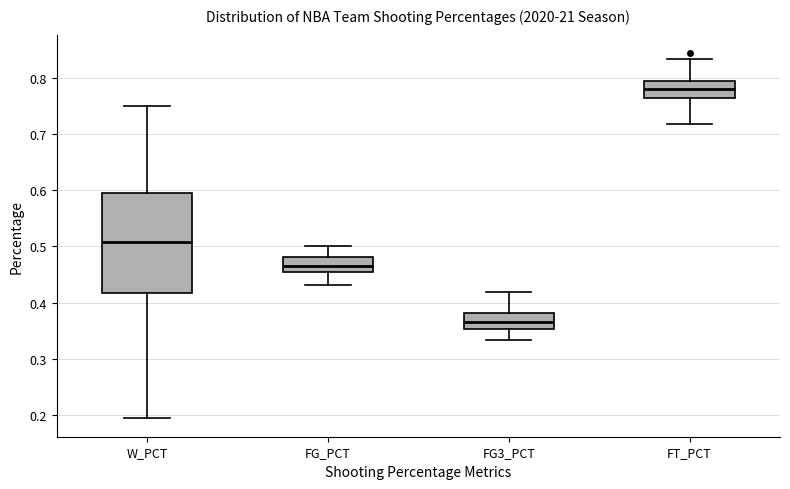

Reading left to right, read every box against the y-axis: the position of its median line, the range the box covers, and the ends of its whiskers. The values are not printed on the chart, so give them approximately, as read against the axis.

W_PCT: median 0.51, box 0.42 to 0.60, whiskers 0.19 to 0.75
FG_PCT: median 0.46, box 0.45 to 0.48, whiskers 0.43 to 0.50
FG3_PCT: median 0.37, box 0.35 to 0.38, whiskers 0.33 to 0.42
FT_PCT: median 0.78, box 0.76 to 0.79, whiskers 0.72 to 0.83